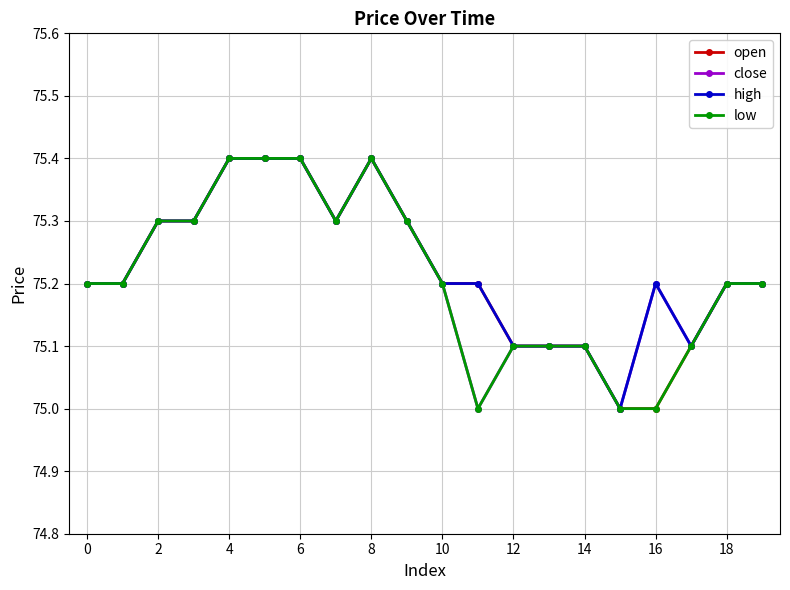

Reading left to right, what are all the values shown in this chart?

open: 75.2	75.2	75.3	75.3	75.4	75.4	75.4	75.3	75.4	75.3	75.2	75.2	75.1	75.1	75.1	75.0	75.0	75.1	75.2	75.2
close: 75.2	75.2	75.3	75.3	75.4	75.4	75.4	75.3	75.4	75.3	75.2	75.0	75.1	75.1	75.1	75.0	75.2	75.1	75.2	75.2
high: 75.2	75.2	75.3	75.3	75.4	75.4	75.4	75.3	75.4	75.3	75.2	75.2	75.1	75.1	75.1	75.0	75.2	75.1	75.2	75.2
low: 75.2	75.2	75.3	75.3	75.4	75.4	75.4	75.3	75.4	75.3	75.2	75.0	75.1	75.1	75.1	75.0	75.0	75.1	75.2	75.2